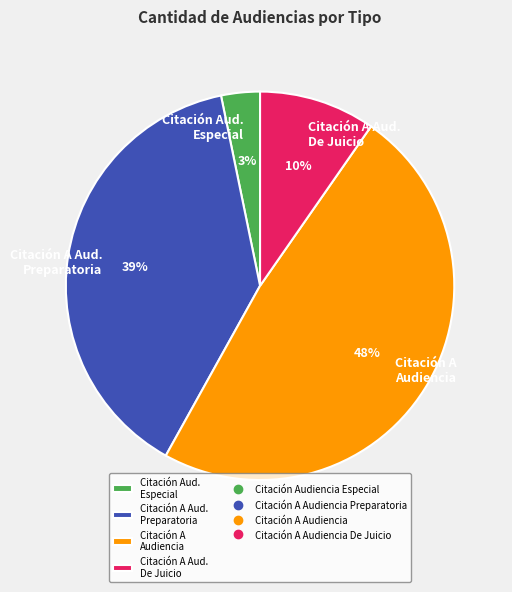

Which category has the biggest portion of the pie?

Citación A Audiencia